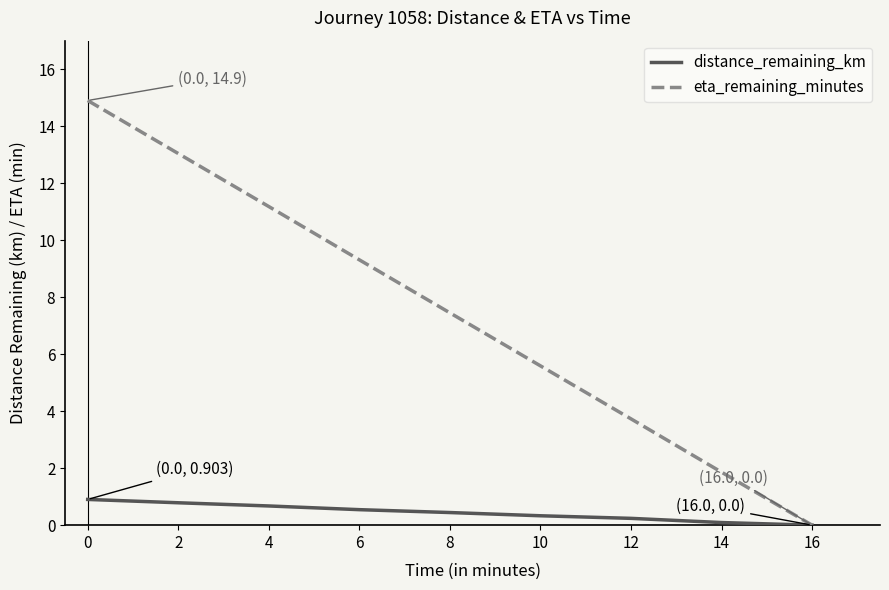

Does the chart have visible grid lines?

No